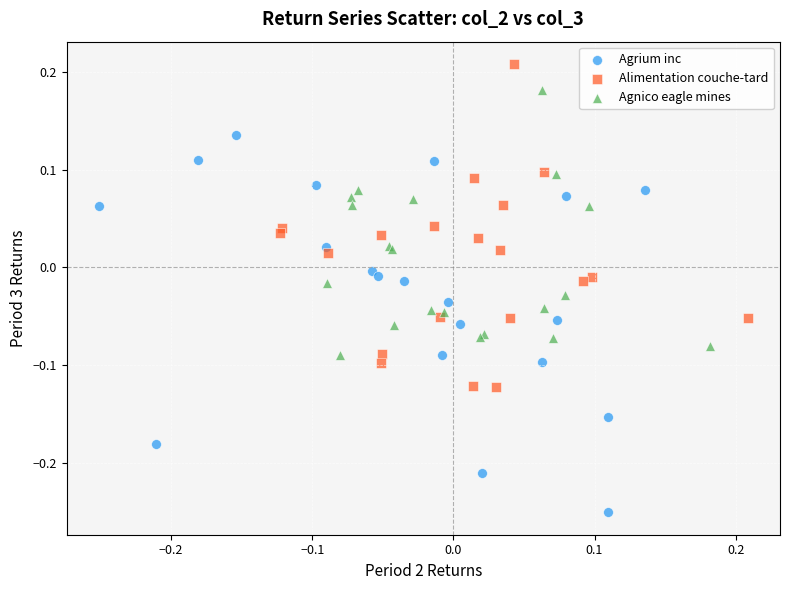

Which series reaches the maximum Y coordinate?

Alimentation couche-tard